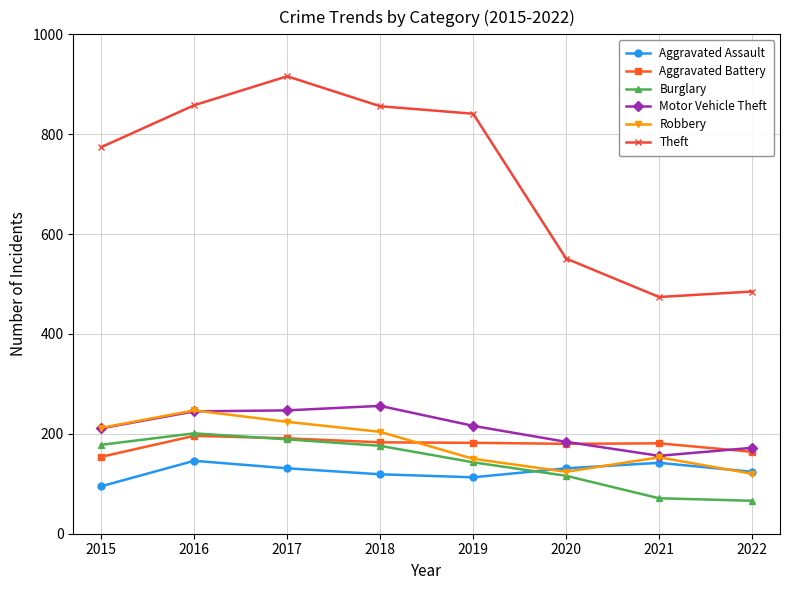

What is the total value across all series at 2015?

1624